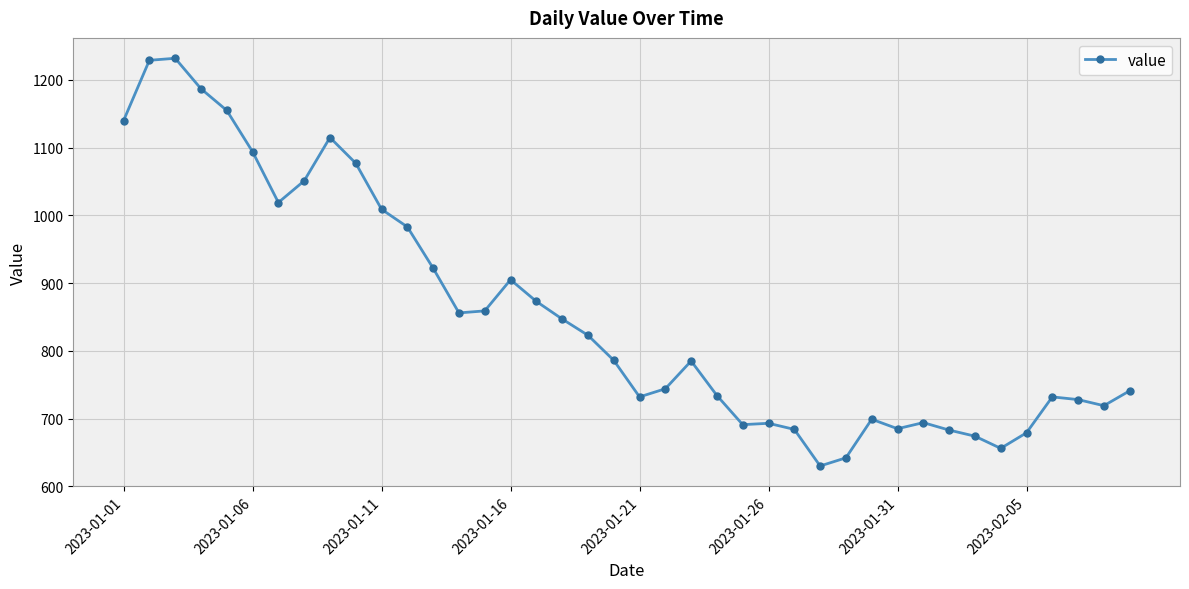

True or false: there are more than 0 points higher than both neighbors.

True